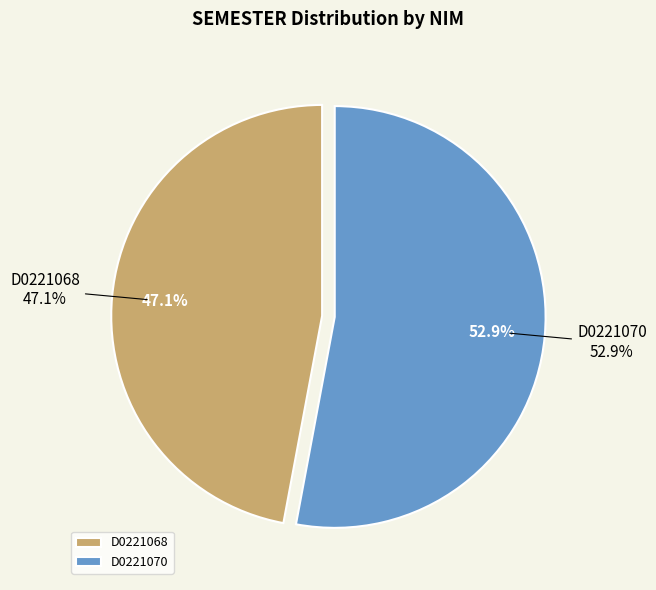

What portion of the pie excludes D0221070?

47.1%